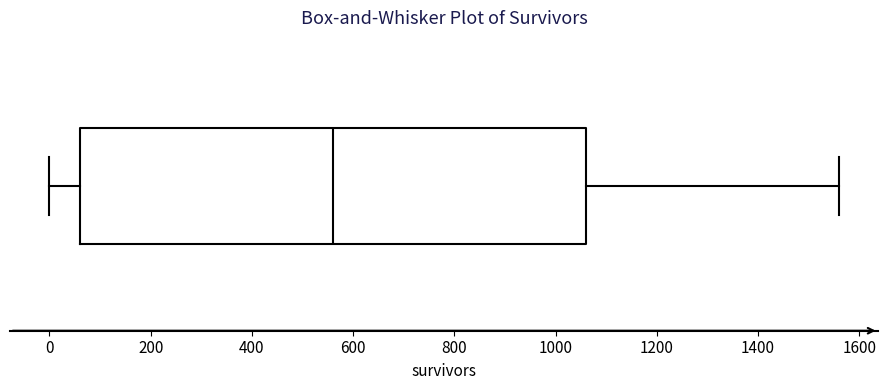

Where is the left edge of the box on the x-axis? The values are not printed on the chart, so give them approximately, as read against the axis.

60